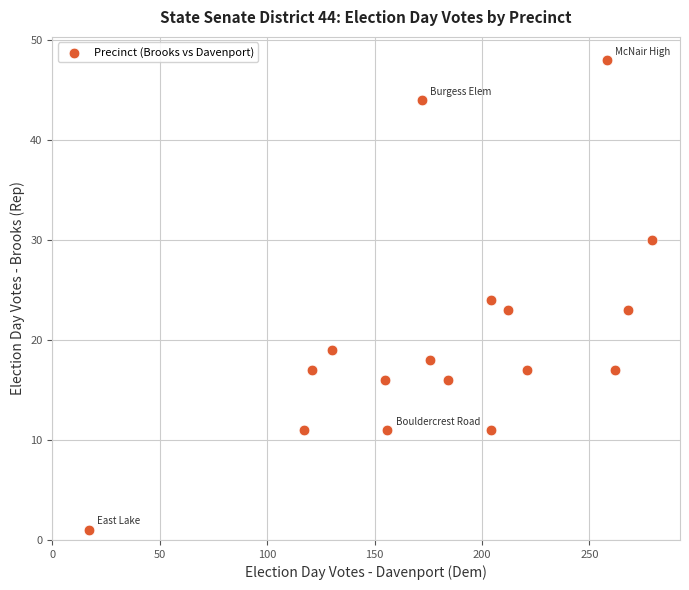

What is the range of X values (max minus min)?

262